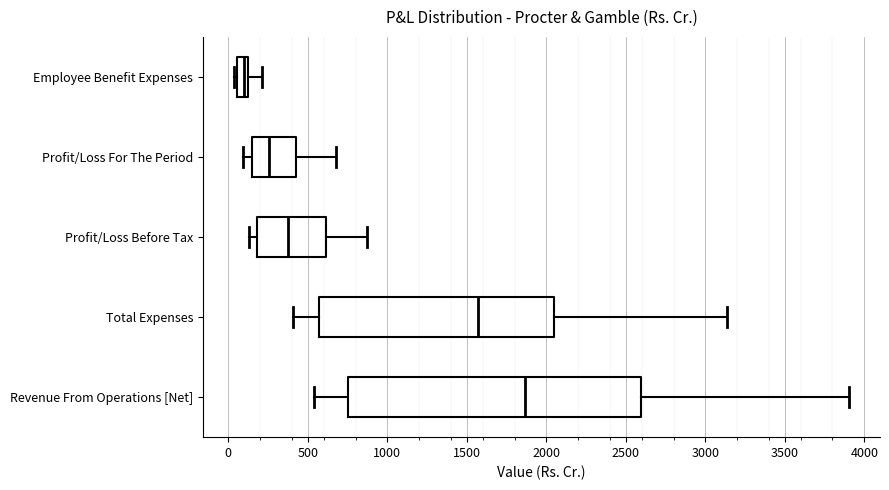

Comparing the boxes themselves (not the whiskers), which one is the widest?

Revenue From Operations [Net]